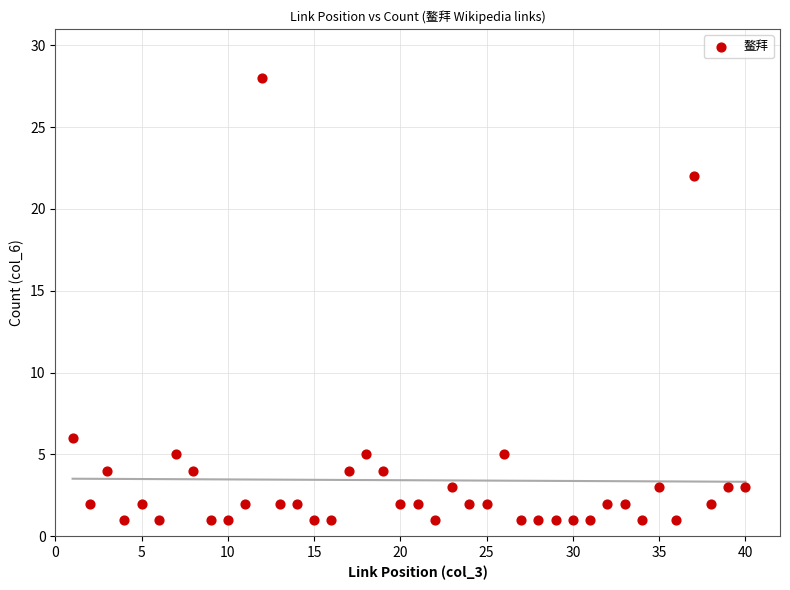

What is the range of X values (max minus min)?

39